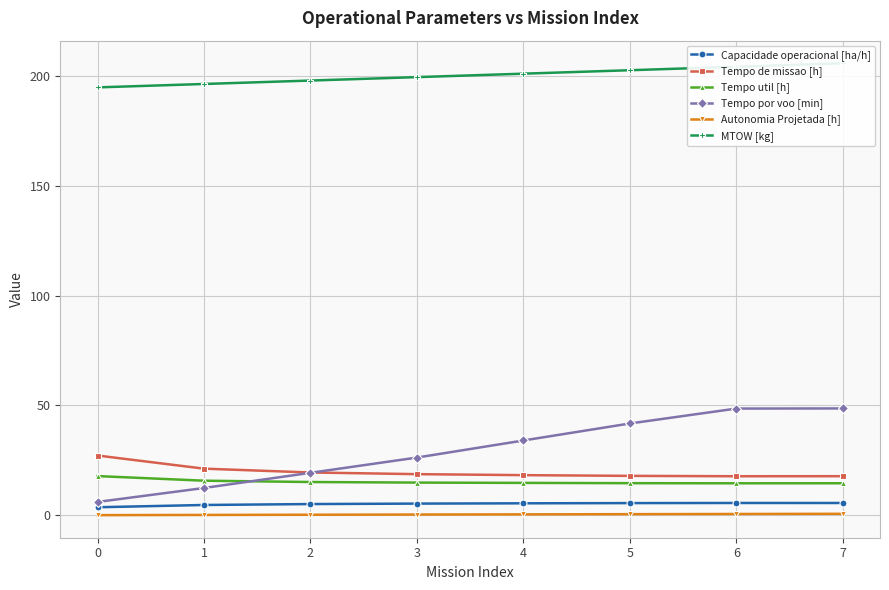

Reading left to right, transcribe all the data shown in this chart.

Capacidade operacional [ha/h]: 3.7	4.7	5.1	5.3	5.5	5.6	5.6	5.6
Tempo de missao [h]: 27.2	21.2	19.5	18.7	18.3	18.0	17.8	17.8
Tempo util [h]: 17.9	15.8	15.2	14.9	14.8	14.6	14.6	14.6
Tempo por voo [min]: 6.1	12.4	19.4	26.3	34.1	41.8	48.6	48.6
Autonomia Projetada [h]: 0.1	0.2	0.3	0.4	0.4	0.5	0.6	0.7
MTOW [kg]: 194.8	196.3	197.9	199.4	201.0	202.6	204.2	205.8